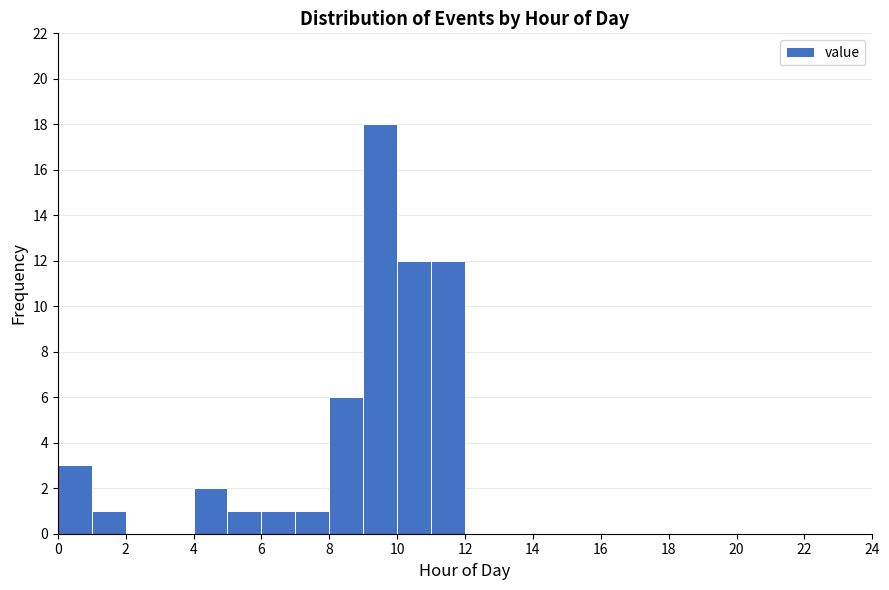

Which range on the x-axis has the tallest bar?

9 to 10